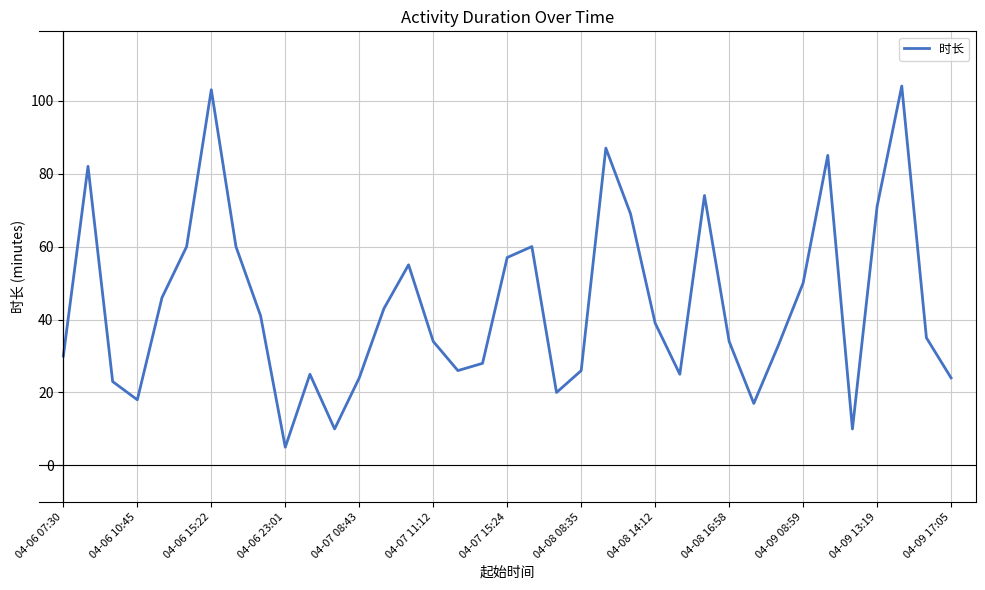

What is the maximum value shown in the chart?

104